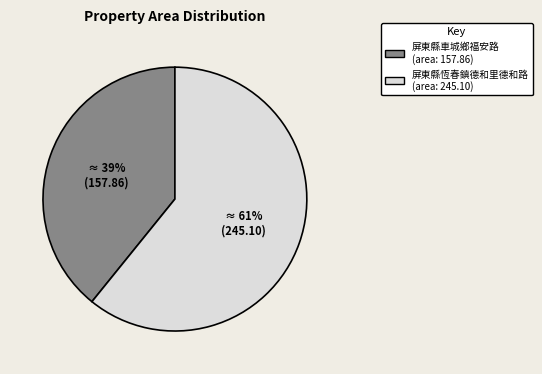

Is there a majority slice in this chart?

Yes